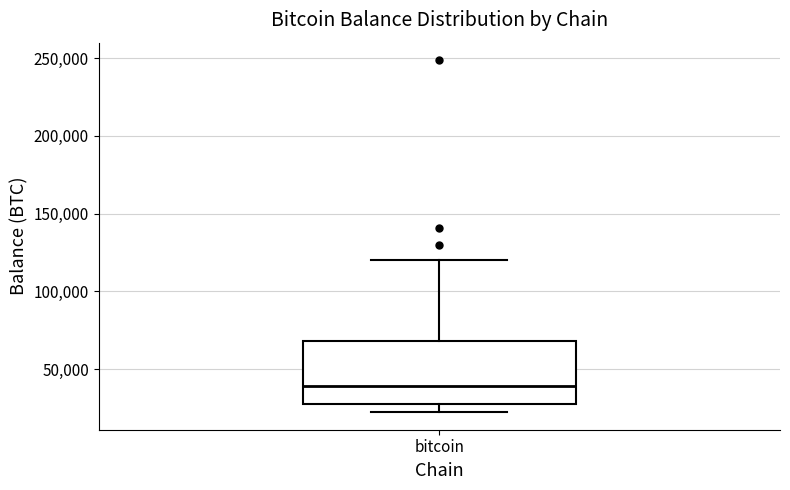

Where does the median line of the box for bitcoin sit on the y-axis? The values are not printed on the chart, so give them approximately, as read against the axis.

40000